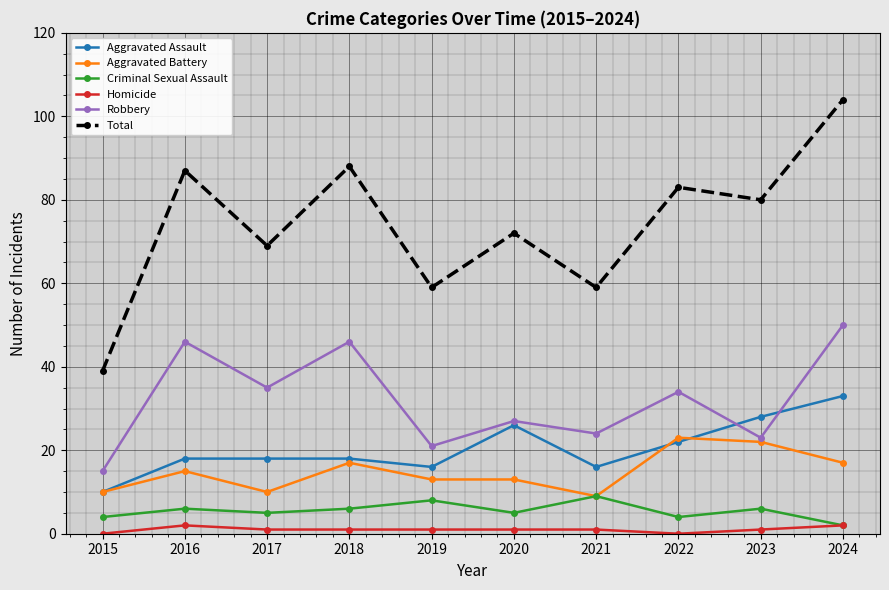

At which category does Robbery reach its first local valley?

2017